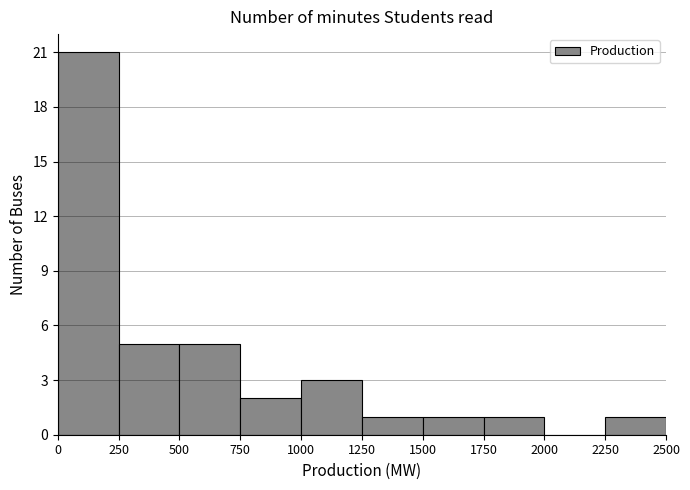

How tall is the bar that spans 750 to 1000 on the x-axis? The values are not printed on the chart, so give them approximately, as read against the axis.

2